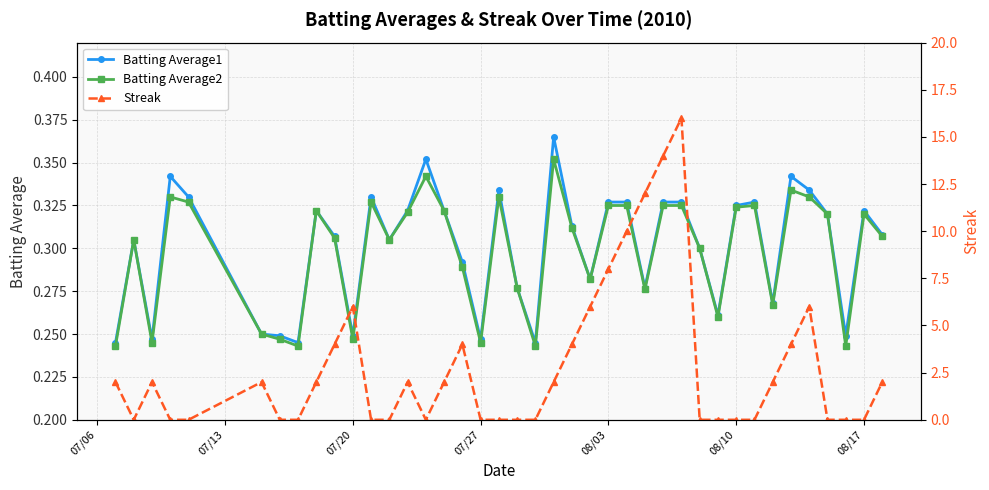

True or false: Batting Average2 has more than 2 interior local peaks.

True